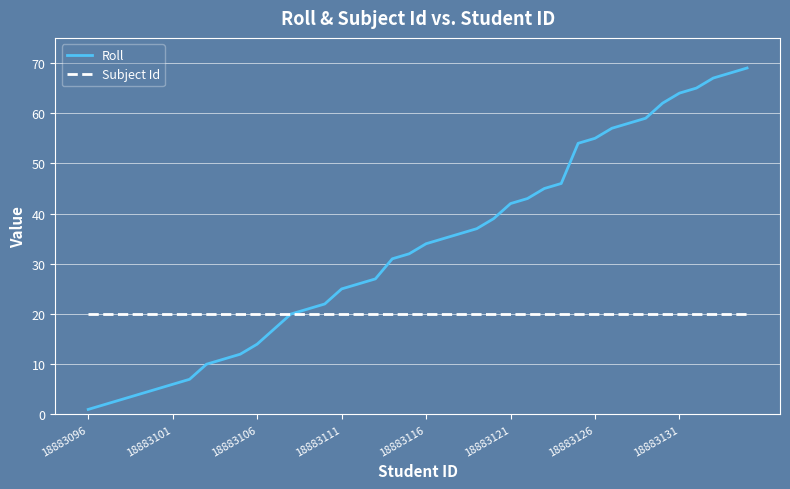

Which series has the largest total across all categories?

Roll